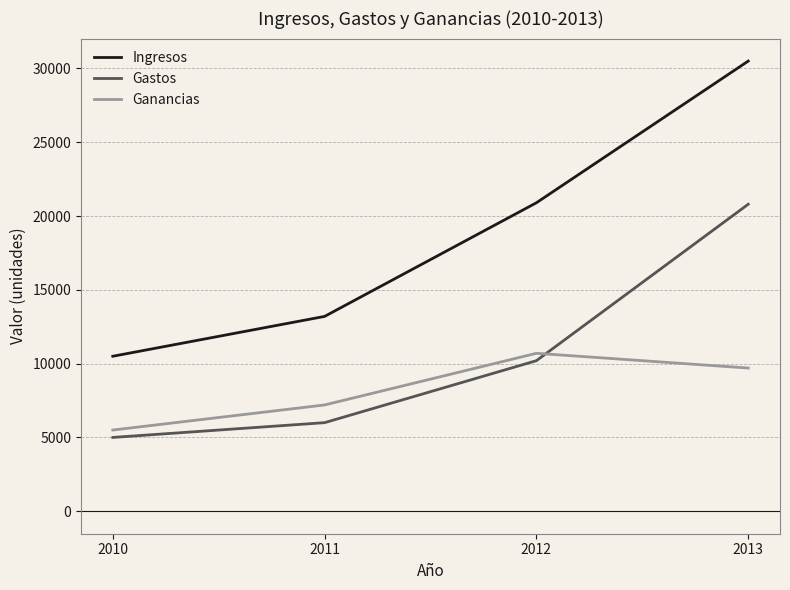

What is the approximate value of Ingresos at 2011?

13200